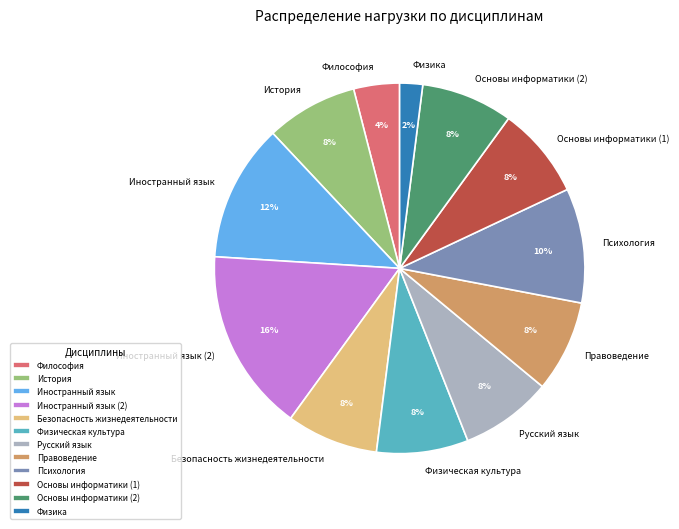

Is there any slice that represents more than half of the pie?

No